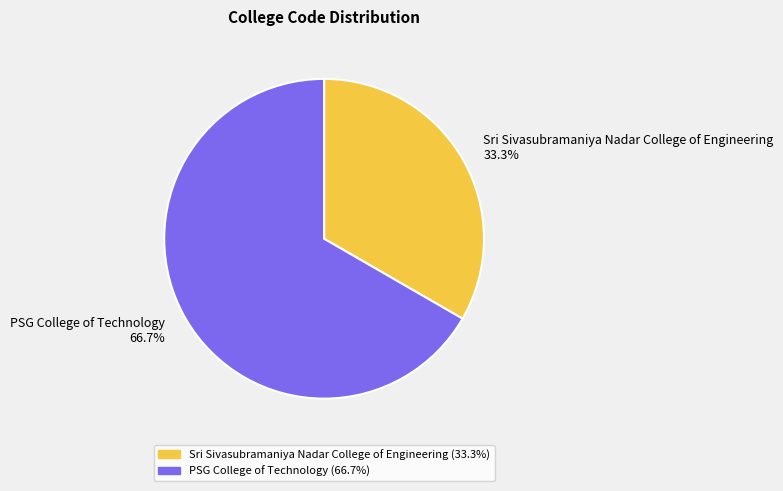

To the nearest percent, what portion does Sri Sivasubramaniya Nadar College of Engineering represent?

33%